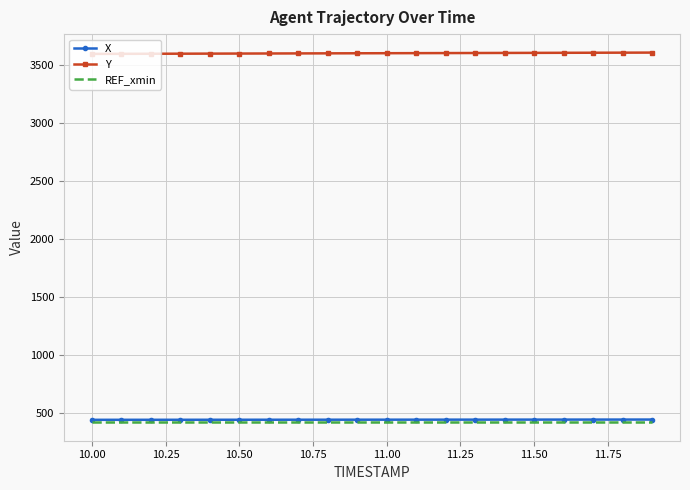

True or false: Y and REF_xmin cross at least once.

False